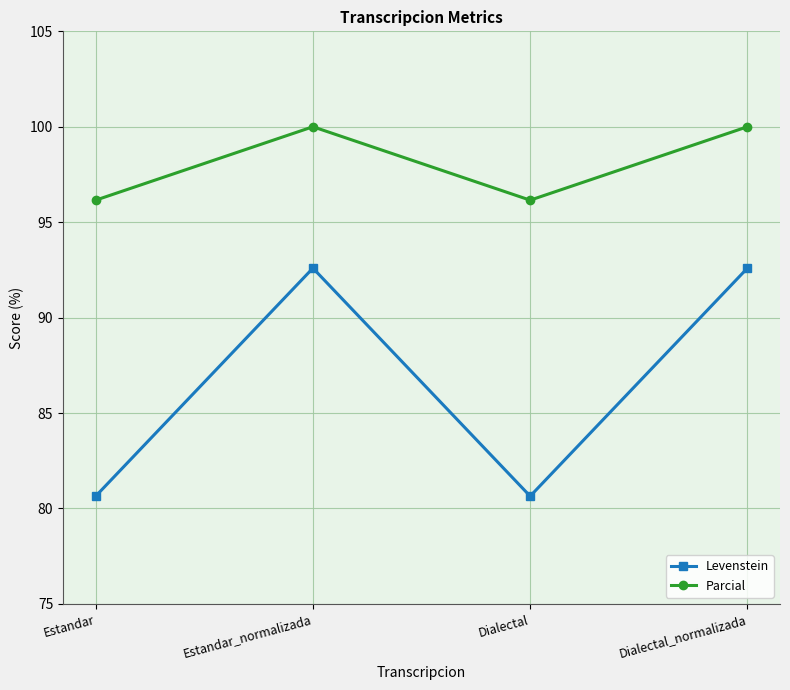

Which series has the largest total across all categories?

Parcial